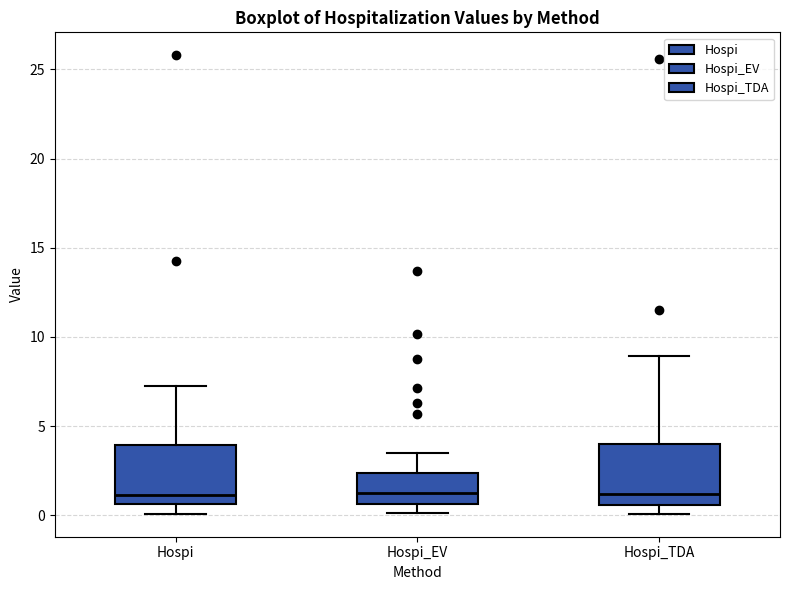

Where is the lower edge of the box for Hospi_TDA on the y-axis? The values are not printed on the chart, so give them approximately, as read against the axis.

0.5